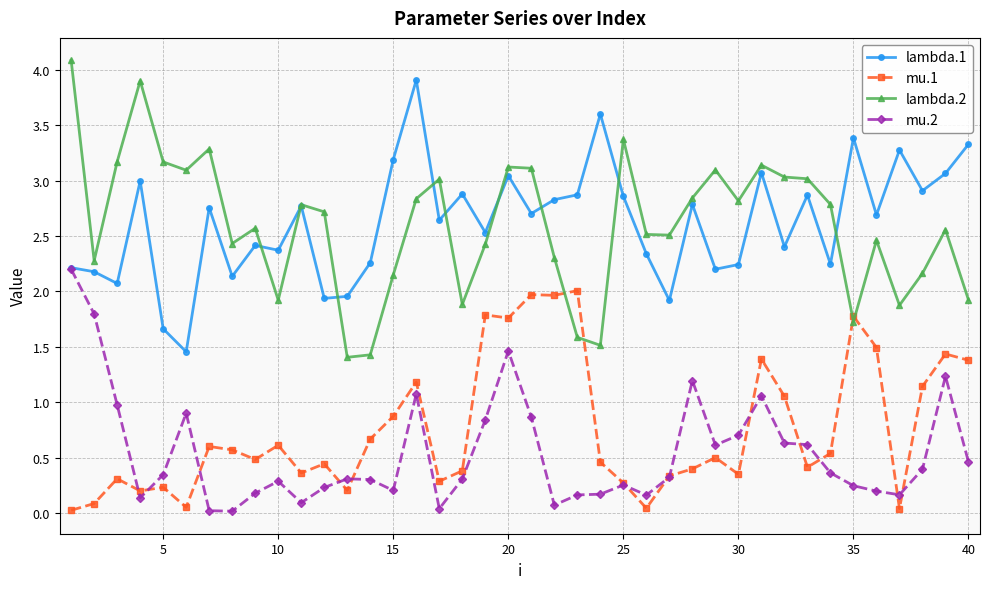

True or false: mu.1 and lambda.1 cross at least once.

False